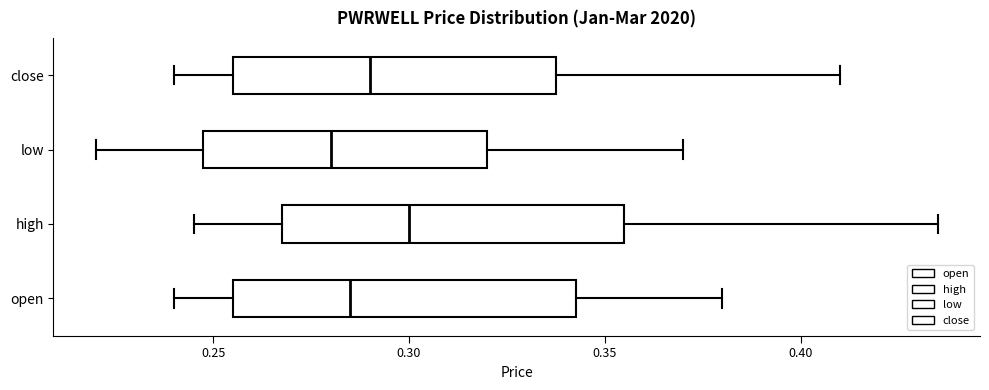

Where does the left whisker of the box for low end on the x-axis? The values are not printed on the chart, so give them approximately, as read against the axis.

0.220